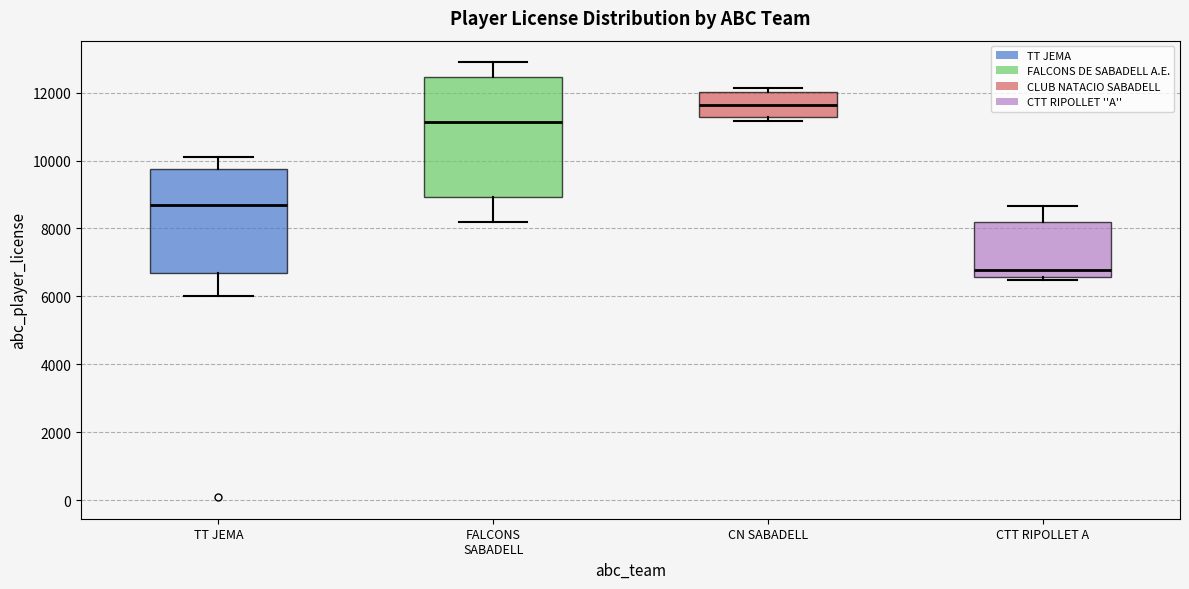

Where does the median line of the box for CTT RIPOLLET A sit on the y-axis? The values are not printed on the chart, so give them approximately, as read against the axis.

6800